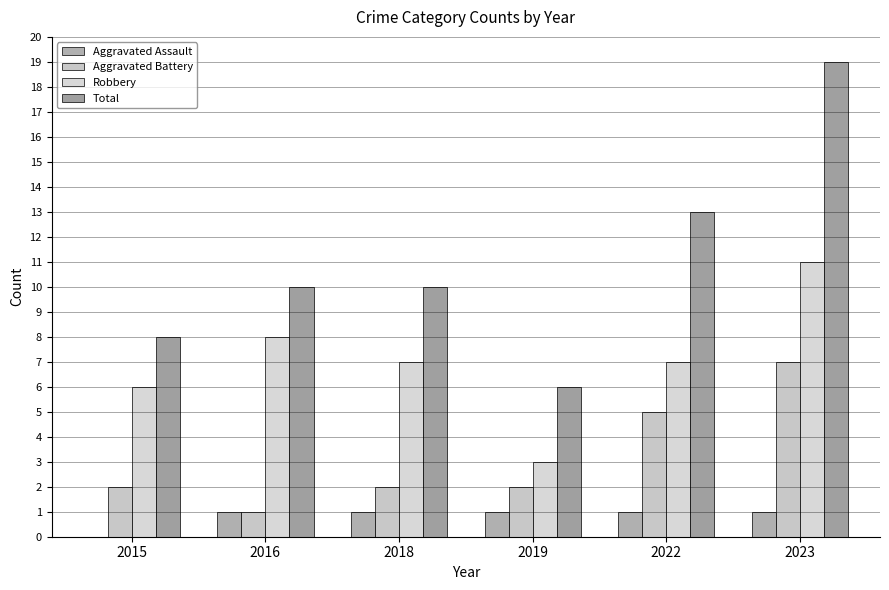

What value does the Robbery series have at 2016?

8